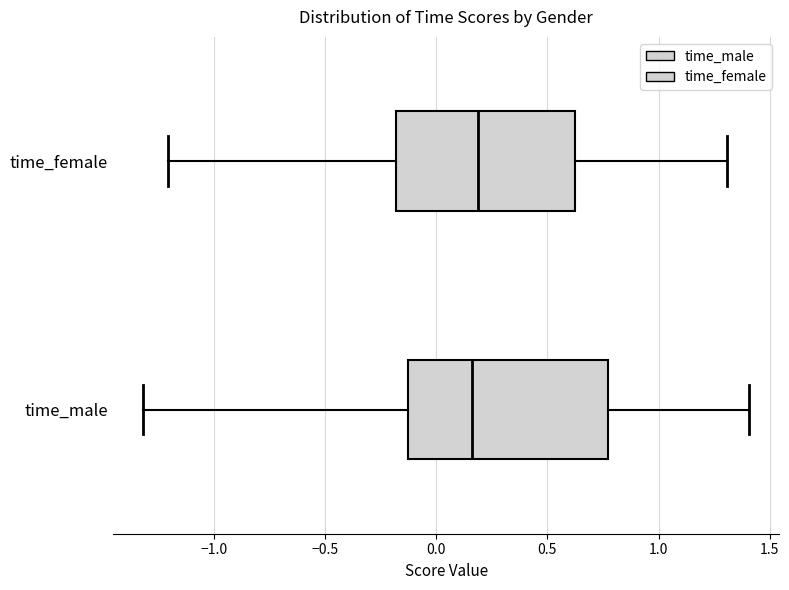

Reading bottom to top, transcribe this box plot: for each box, give where its median line is, the range the box spans, and where its two whiskers end, as read against the x-axis. The values are not printed on the chart, so give them approximately, as read against the axis.

time_male: median 0.15, box -0.15 to 0.75, whiskers -1.30 to 1.40
time_female: median 0.20, box -0.20 to 0.60, whiskers -1.20 to 1.30